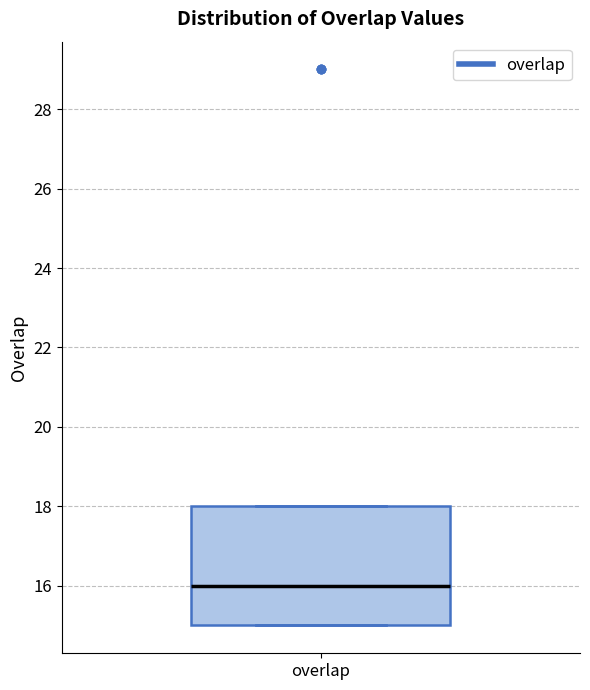

Where is the lower edge of the box for overlap on the y-axis? The values are not printed on the chart, so give them approximately, as read against the axis.

15